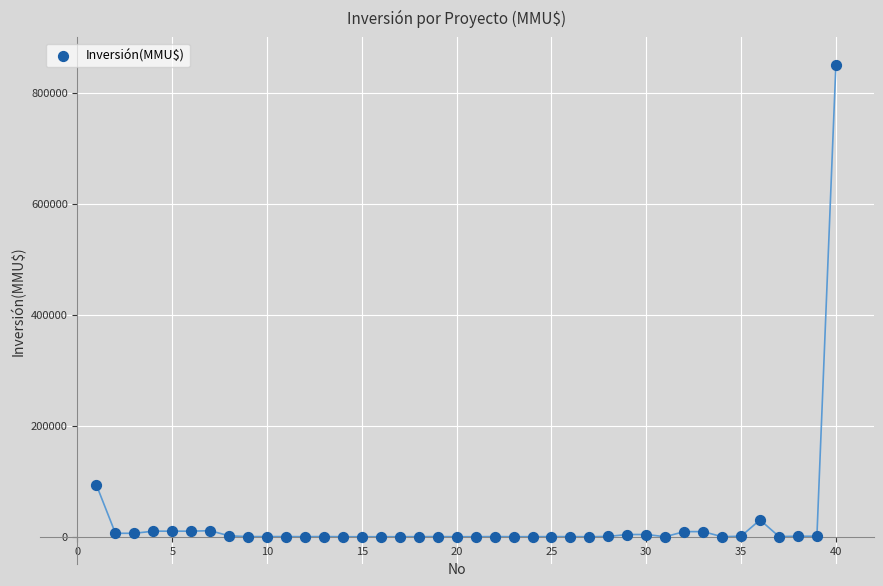

What Y value in the scatter plot is closest to 425000?

93000